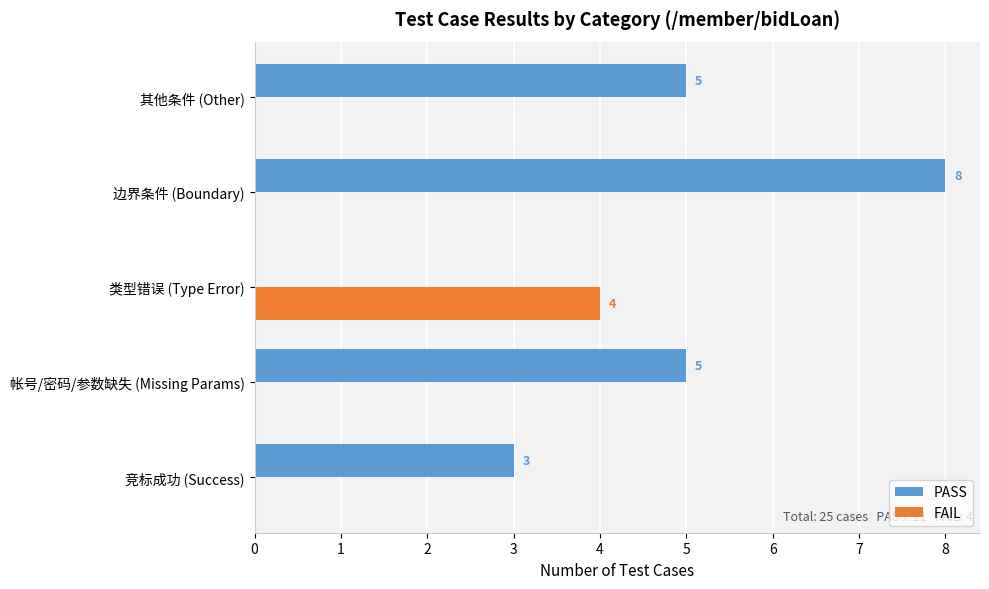

How many FAIL values are between 0 and 1?

4